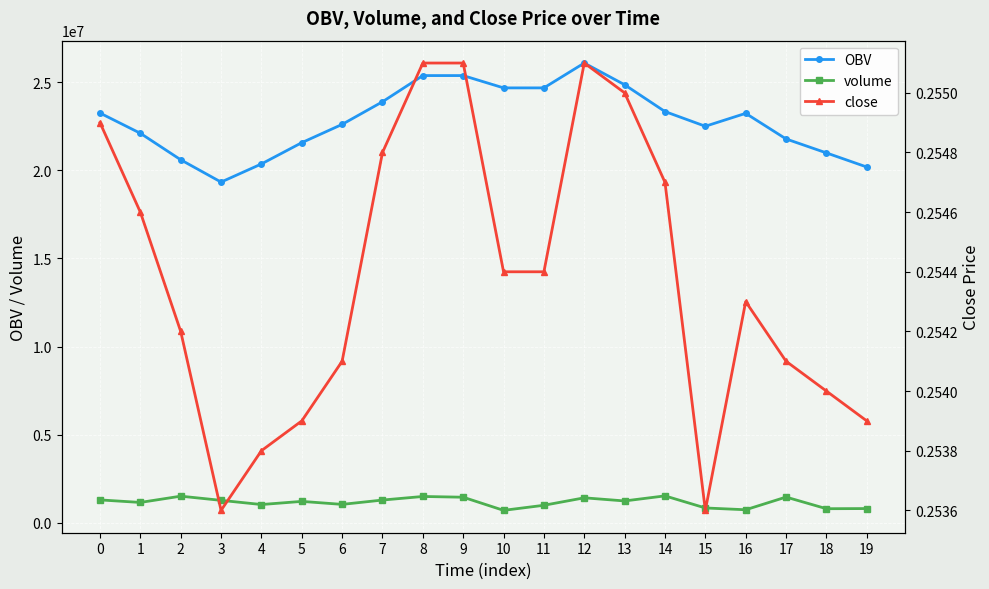

True or false: OBV has a value of 39729294.4 at 9.

False